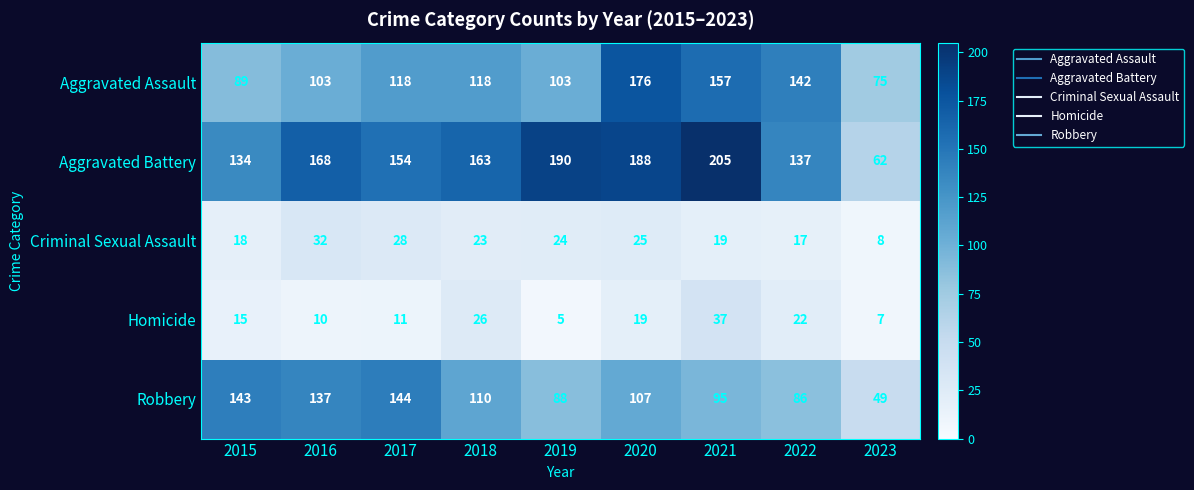

Between 2021 and 2022, which series saw the biggest shift?

Aggravated Battery